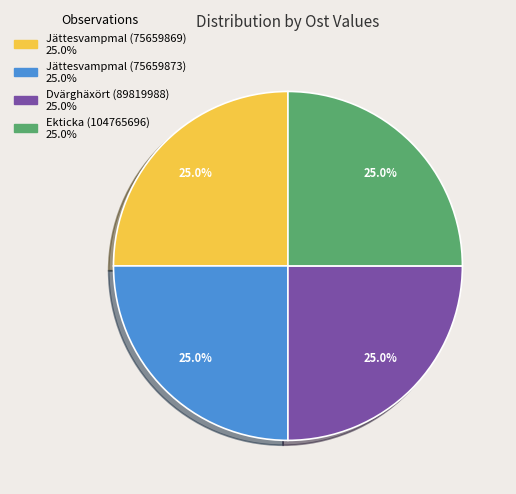

Is there a majority slice in this chart?

No